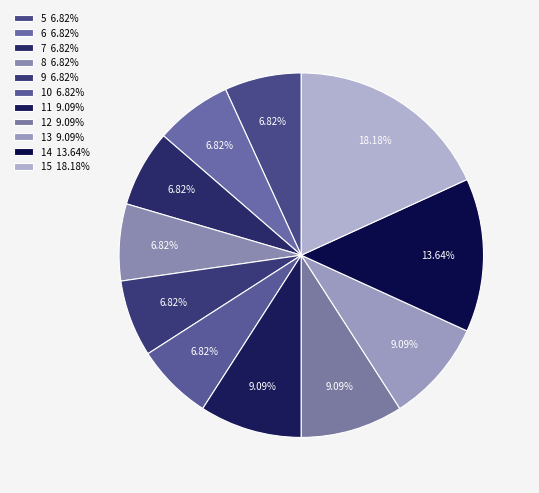

What portion of the pie excludes 7?

93.2%